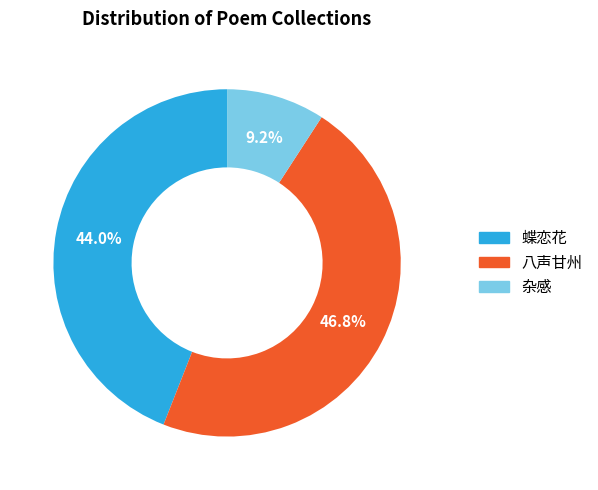

Does any single category account for the majority?

No